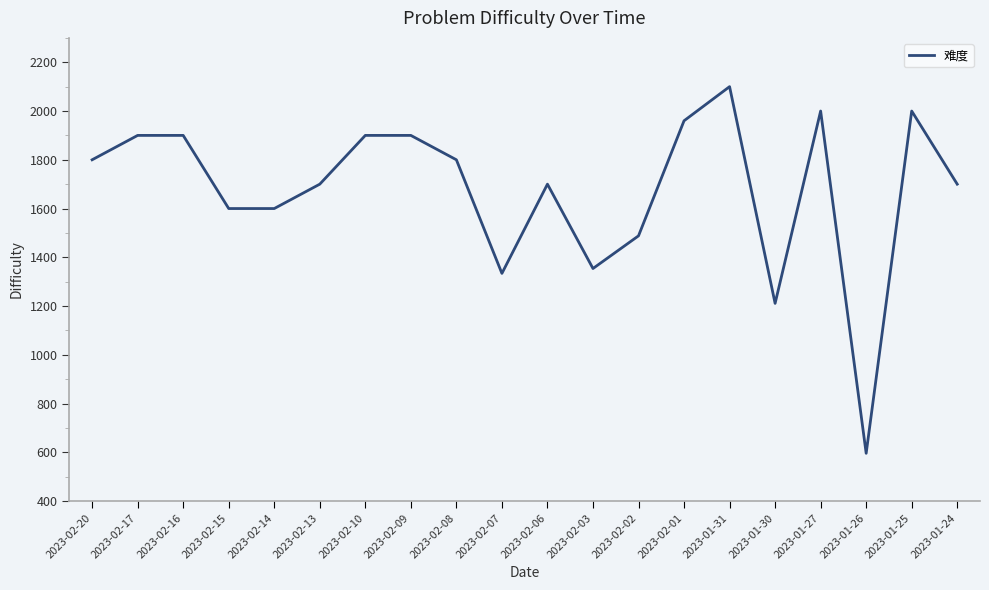

The value at 2023-02-13 is 1700. True or false?

True